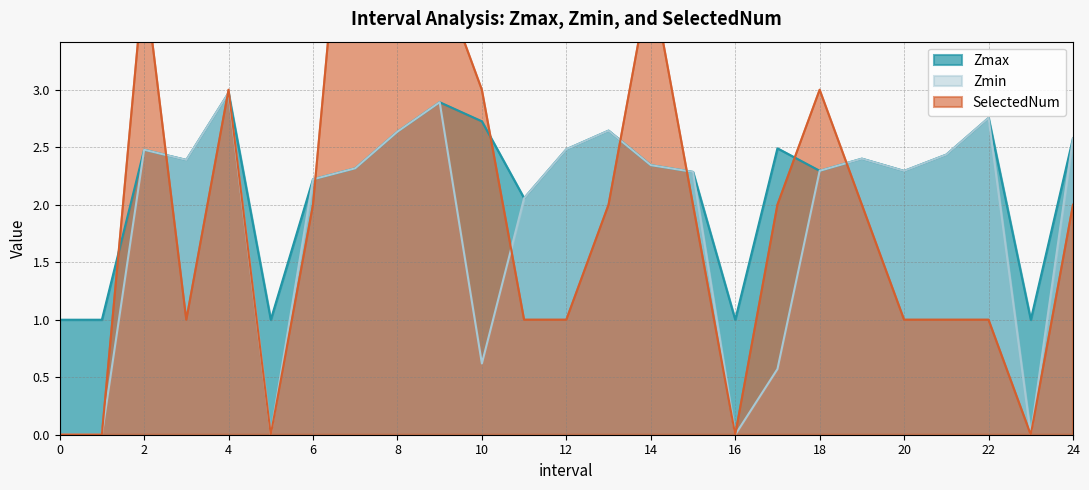

Where does the Zmax series first go above 2?

2